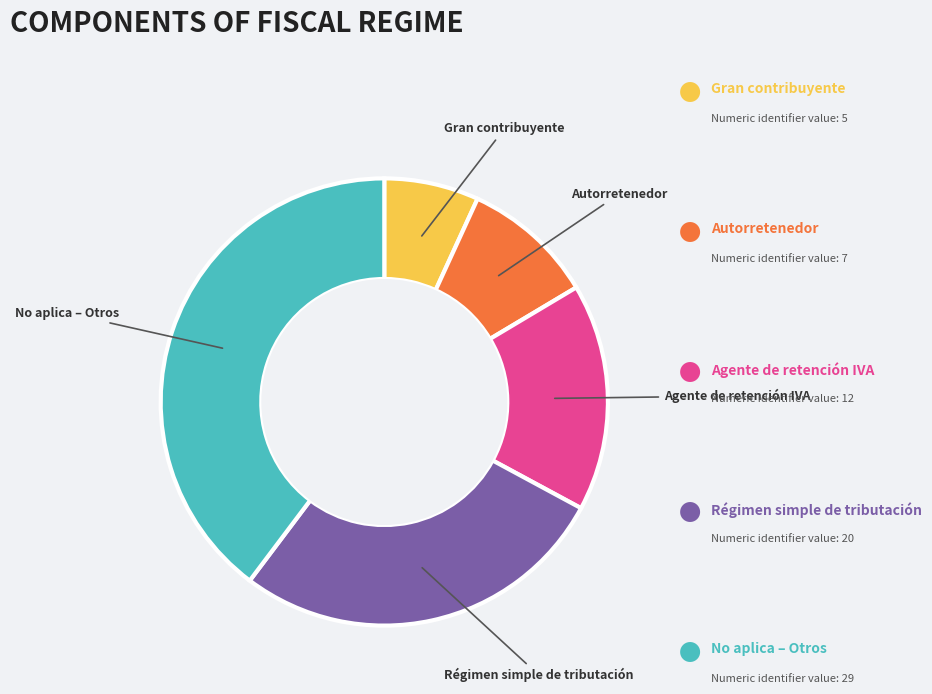

Combined, do Agente de retención IVA and No aplica – Otros account for over 50%?

Yes